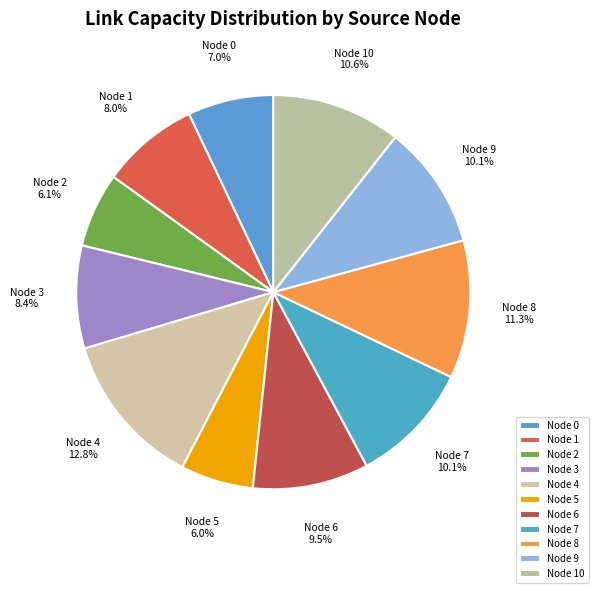

Count the number of slices in the pie.

11